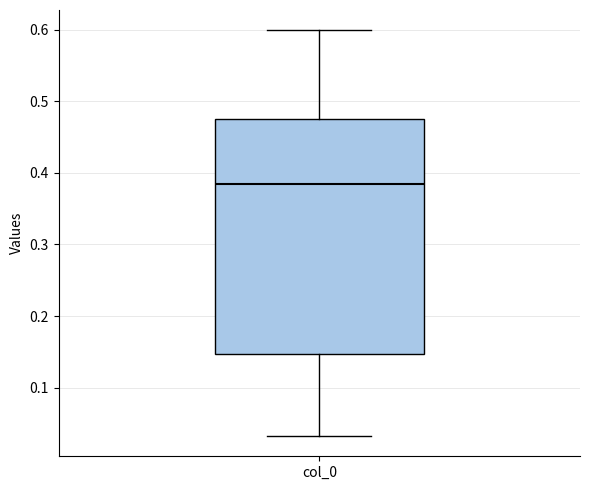

Where is the lower edge of the box for col_0 on the y-axis? The values are not printed on the chart, so give them approximately, as read against the axis.

0.15